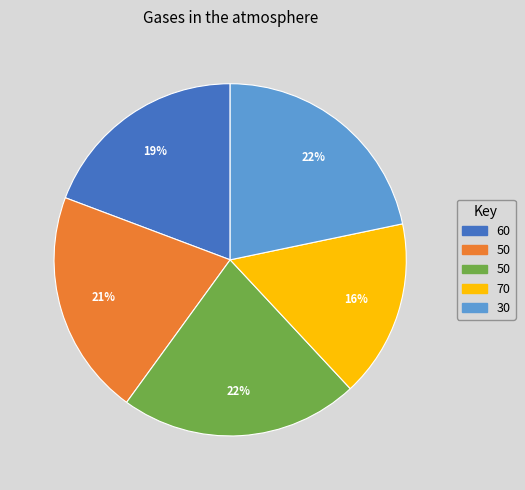

To the nearest percent, what is the average slice percentage?

20%